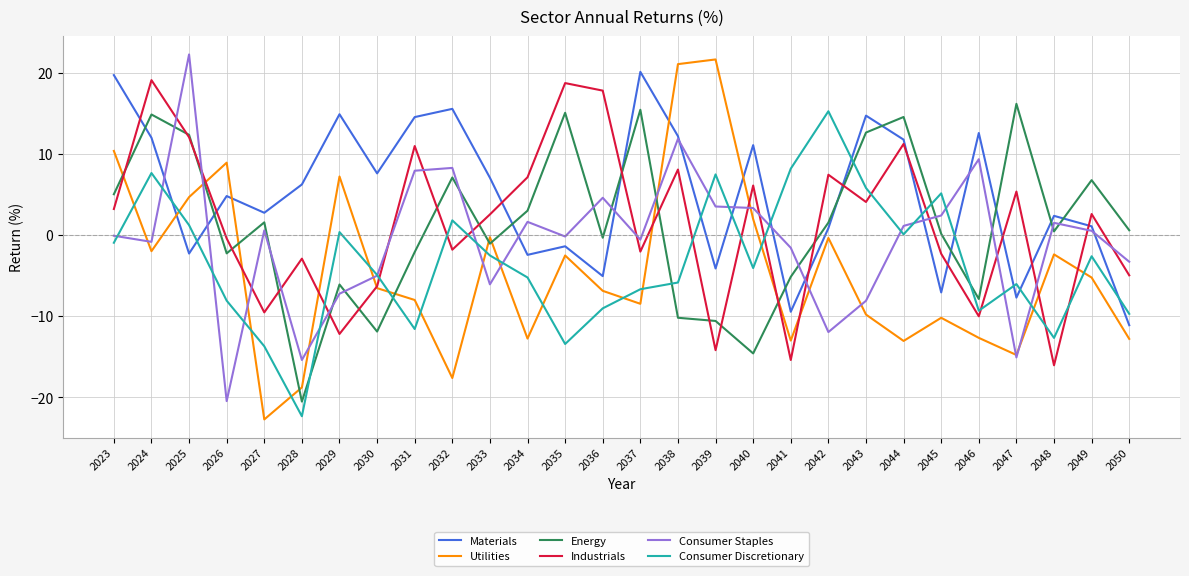

The value of Industrials at 2033 is 2.6. True or false?

True